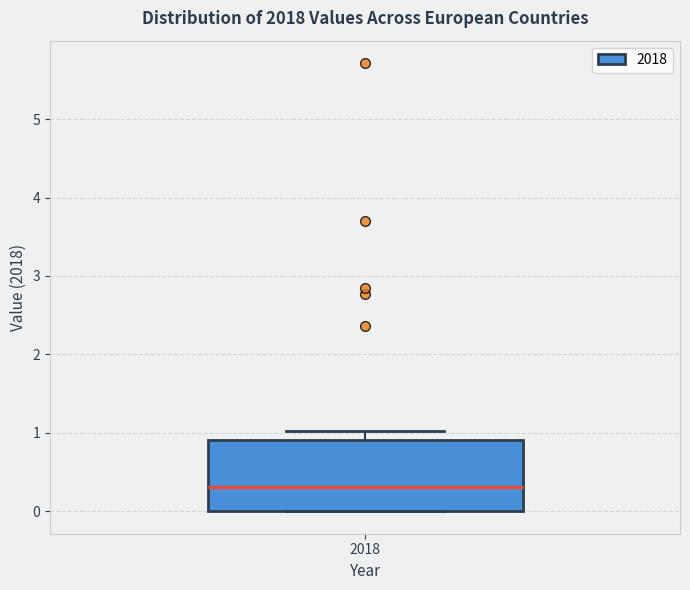

Read this box plot against the y-axis: the position of the median line, the range covered by the box, and the ends of both whiskers. The values are not printed on the chart, so give them approximately, as read against the axis.

median 0.3, box 0.0 to 0.9, whiskers 0.0 to 1.0